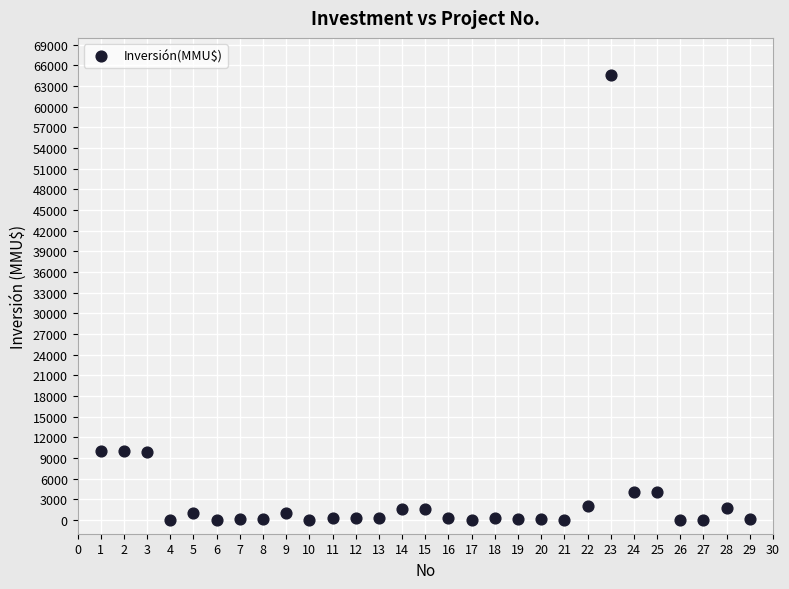

What is the range of Y values (max minus min)?

64655